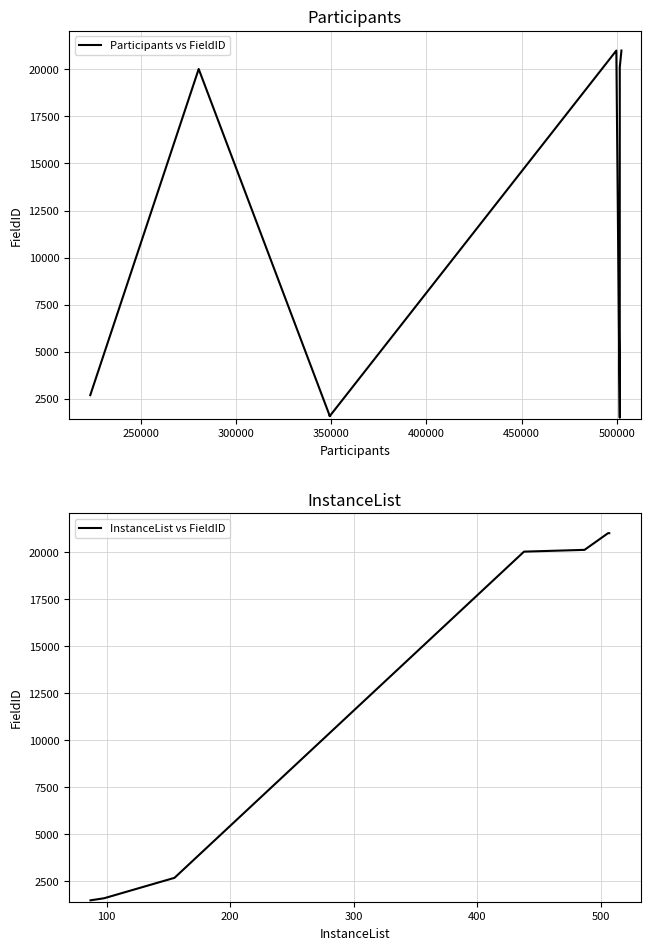

What is the minimum value for InstanceList vs FieldID?

1488